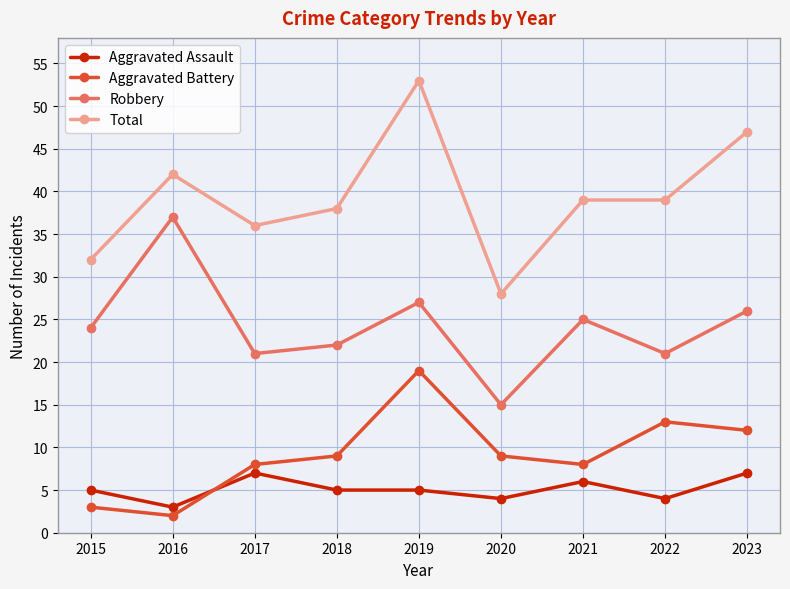

At which label does Aggravated Battery reach its minimum?

2016